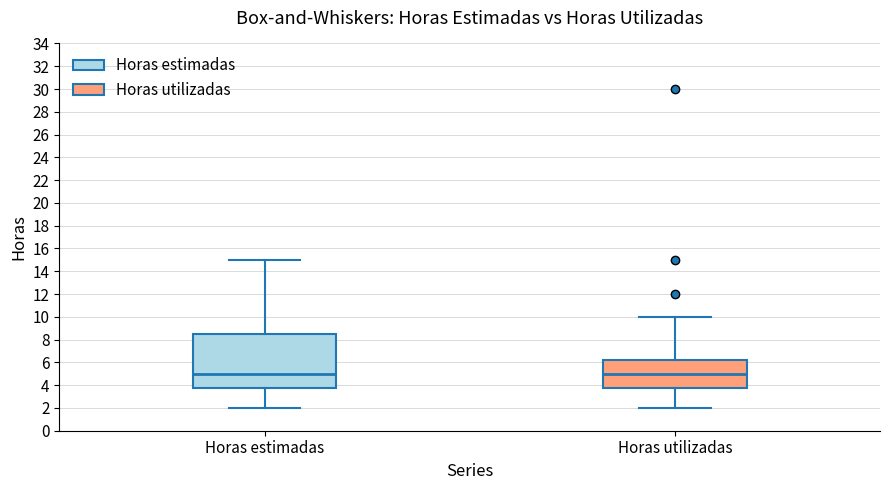

Where does the median line of the box for Horas estimadas sit on the y-axis? The values are not printed on the chart, so give them approximately, as read against the axis.

5.0